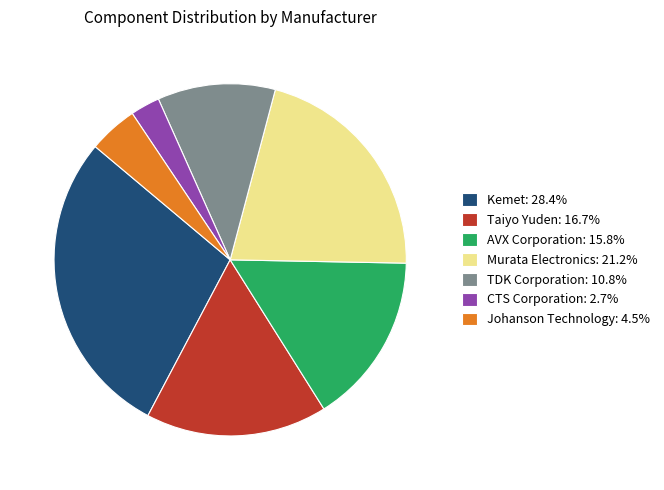

Is the sum of CTS Corporation: 2.7% and Murata Electronics: 21.2% greater than half?

No